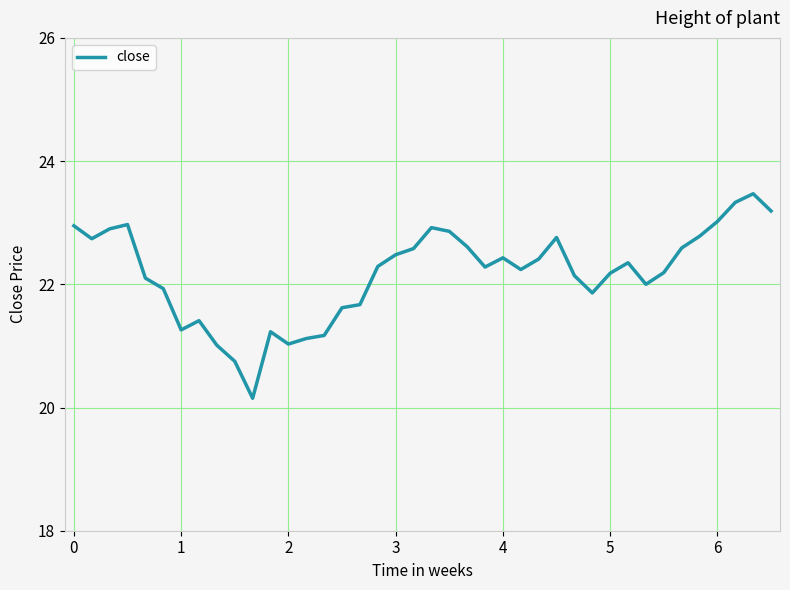

What is the difference between the maximum and minimum values?

3.3